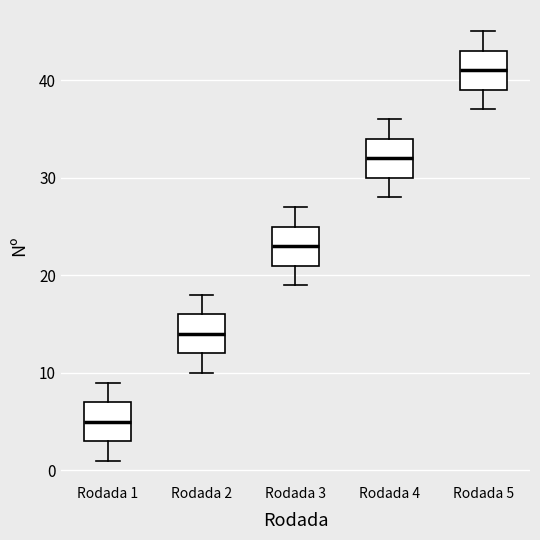

Reading left to right, transcribe this box plot: for each box, give where its median line is, the range the box spans, and where its two whiskers end, as read against the y-axis. The values are not printed on the chart, so give them approximately, as read against the axis.

Rodada 1: median 5, box 3 to 7, whiskers 1 to 9
Rodada 2: median 14, box 12 to 16, whiskers 10 to 18
Rodada 3: median 23, box 21 to 25, whiskers 19 to 27
Rodada 4: median 32, box 30 to 34, whiskers 28 to 36
Rodada 5: median 41, box 39 to 43, whiskers 37 to 45